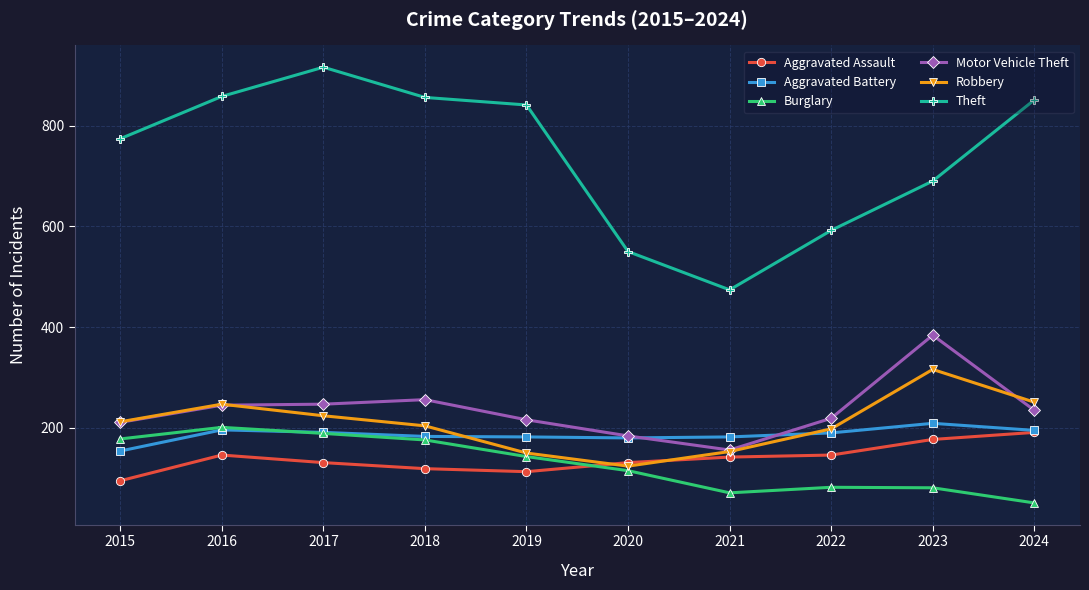

Which series has the widest spread of values?

Theft